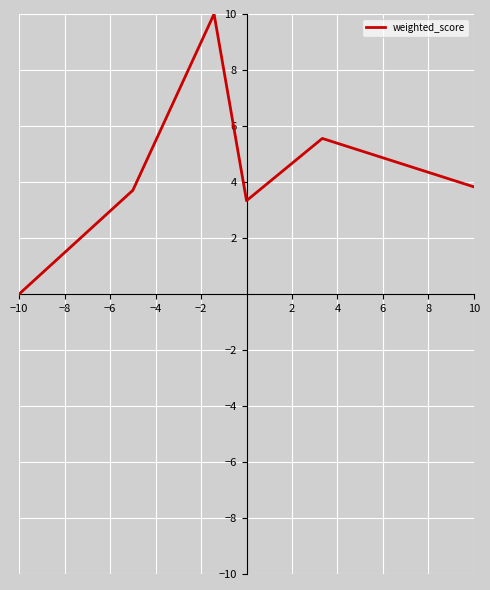

True or false: there are more than 1 points higher than both neighbors.

True